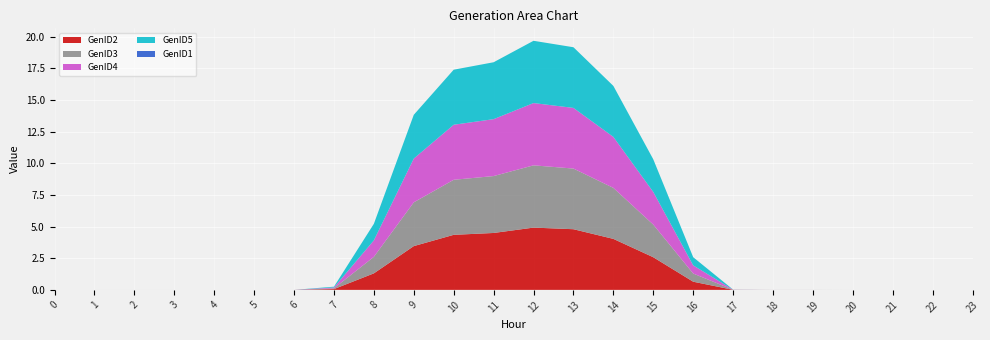

Reading left to right, extract all data points from this chart.

GenID2: 0.0	0.0	0.0	0.0	0.0	0.0	0.0	0.1	1.3	3.5	4.3	4.5	4.9	4.8	4.0	2.6	0.6	0.0	0.0	0.0	0.0	0.0	0.0	0.0
GenID3: 0.0	0.0	0.0	0.0	0.0	0.0	0.0	0.1	1.3	3.5	4.3	4.5	4.9	4.8	4.0	2.6	0.6	0.0	0.0	0.0	0.0	0.0	0.0	0.0
GenID4: 0.0	0.0	0.0	0.0	0.0	0.0	0.0	0.1	1.3	3.5	4.3	4.5	4.9	4.8	4.0	2.6	0.6	0.0	0.0	0.0	0.0	0.0	0.0	0.0
GenID5: 0.0	0.0	0.0	0.0	0.0	0.0	0.0	0.1	1.3	3.5	4.3	4.5	4.9	4.8	4.0	2.6	0.6	0.0	0.0	0.0	0.0	0.0	0.0	0.0
GenID1: 0.0	0.0	0.0	0.0	0.0	0.0	0.0	0.0	0.0	0.0	0.0	0.0	0.0	0.0	0.0	0.0	0.0	0.0	0.0	0.0	0.0	0.0	0.0	0.0